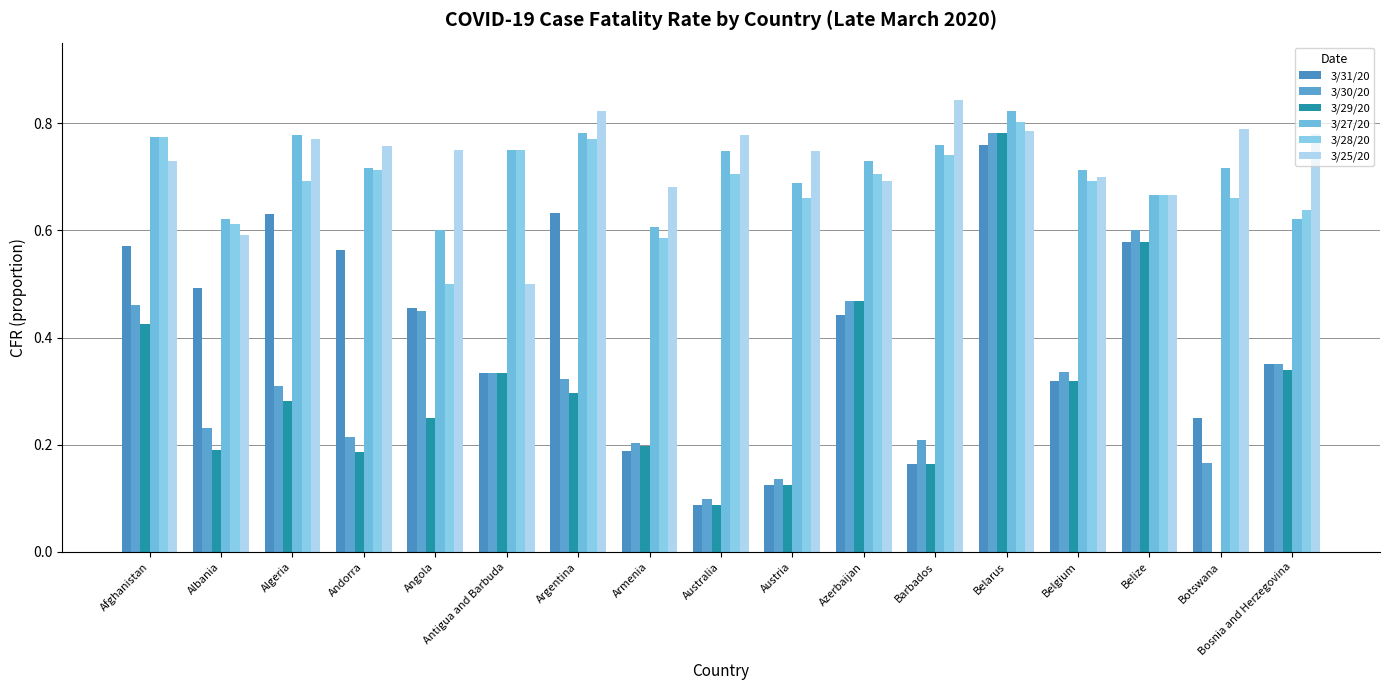

How many 3/27/20 values are between 0 and 1?

17